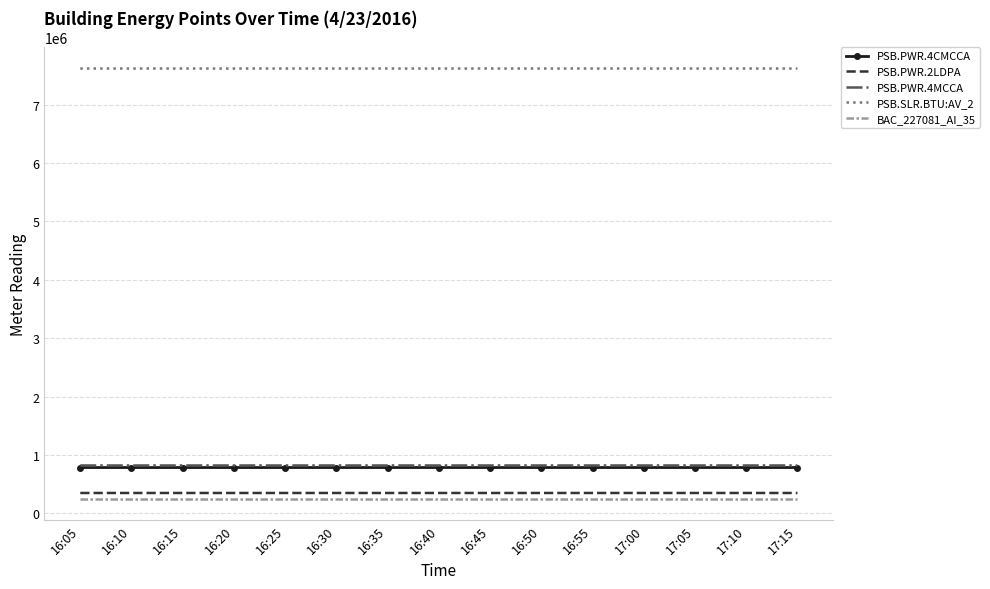

What are all the series names shown in the legend?

PSB.PWR.4CMCCA, PSB.PWR.2LDPA, PSB.PWR.4MCCA, PSB.SLR.BTU:AV_2, BAC_227081_AI_35